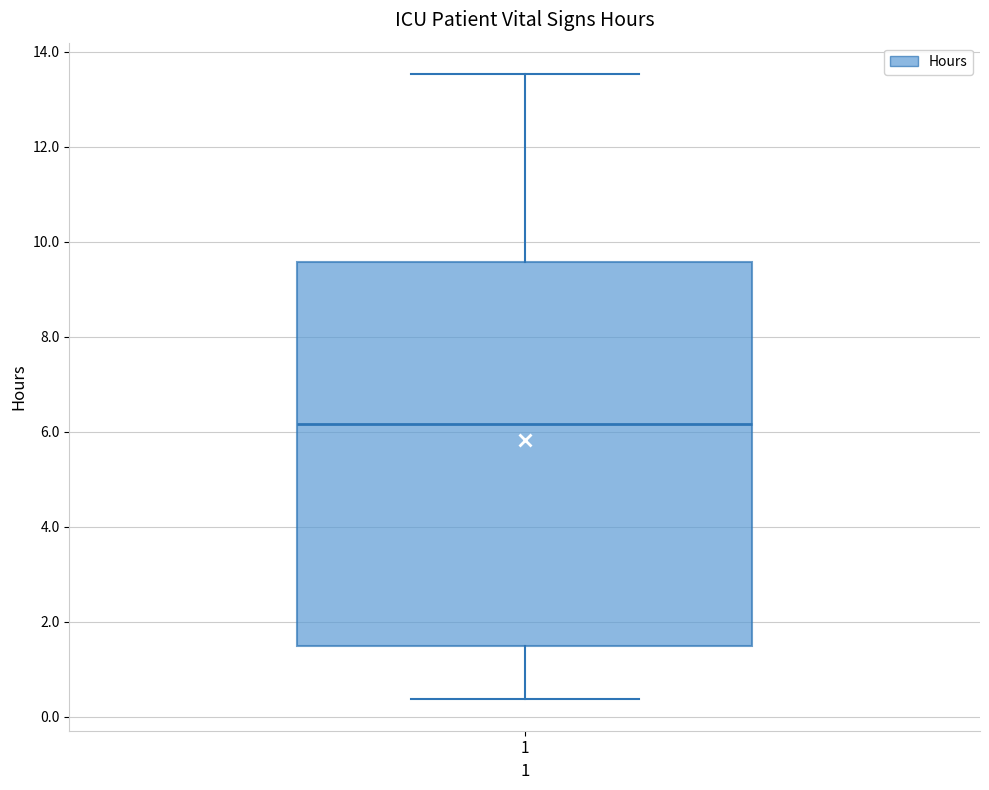

Read this box plot against the y-axis: the position of the median line, the range covered by the box, and the ends of both whiskers. The values are not printed on the chart, so give them approximately, as read against the axis.

median 6.2, box 1.4 to 9.6, whiskers 0.4 to 13.6